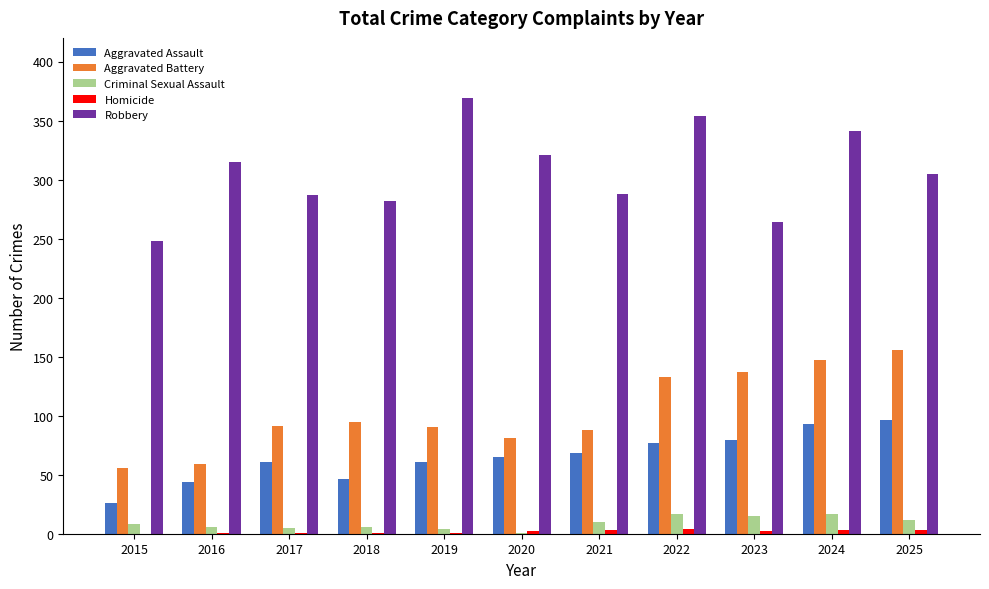

The Criminal Sexual Assault series shows 1 at 2020. True or false?

True